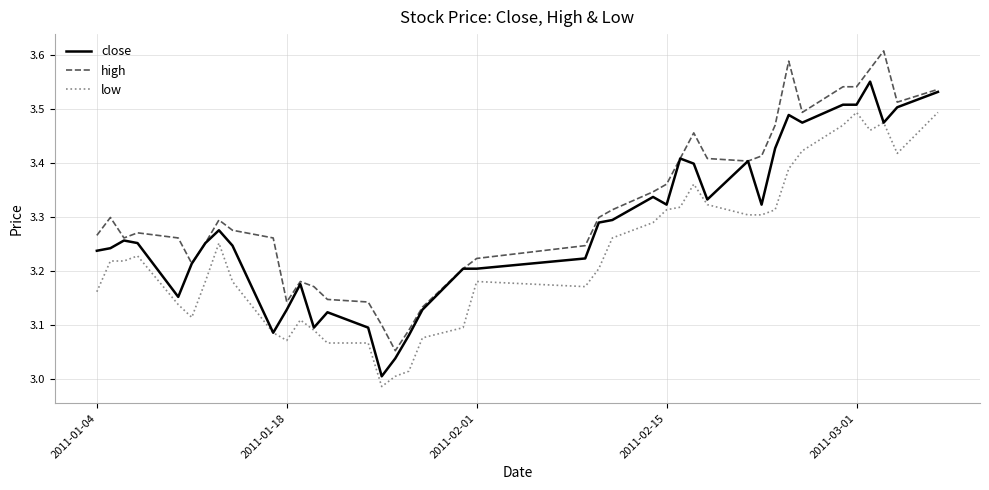

Rank the series by their average value, from lowest to highest.

low, close, high